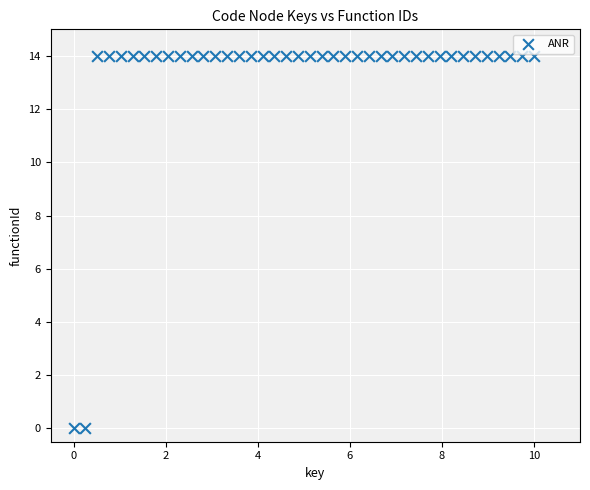

What is the range of Y values (max minus min)?

14.0